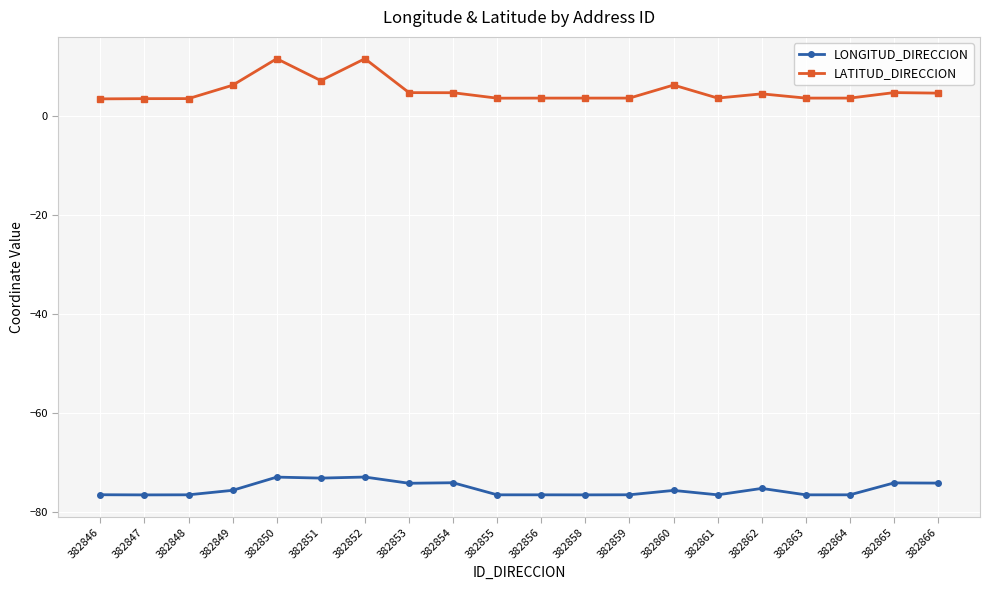

At which label does LONGITUD_DIRECCION first exceed -75?

382850